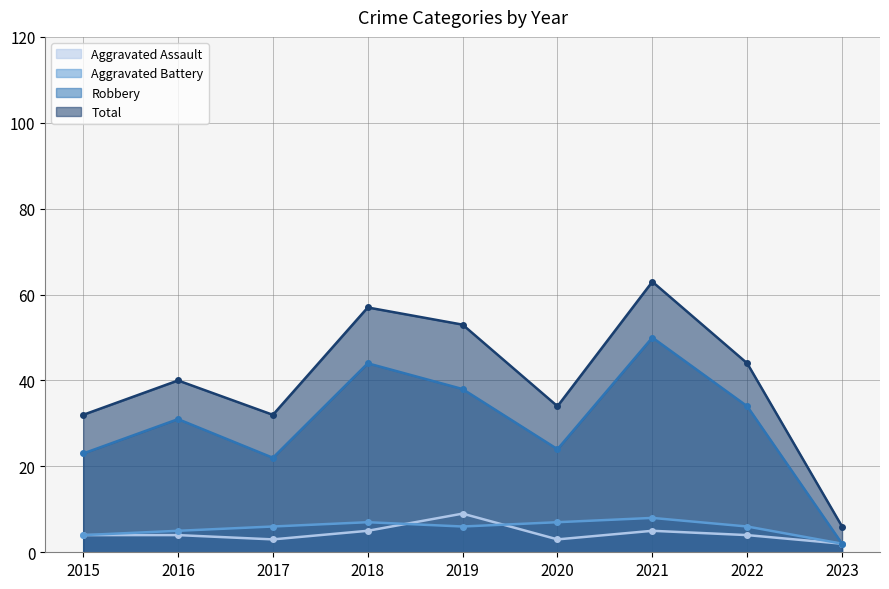

At which category is the sum across all series the highest?

2021